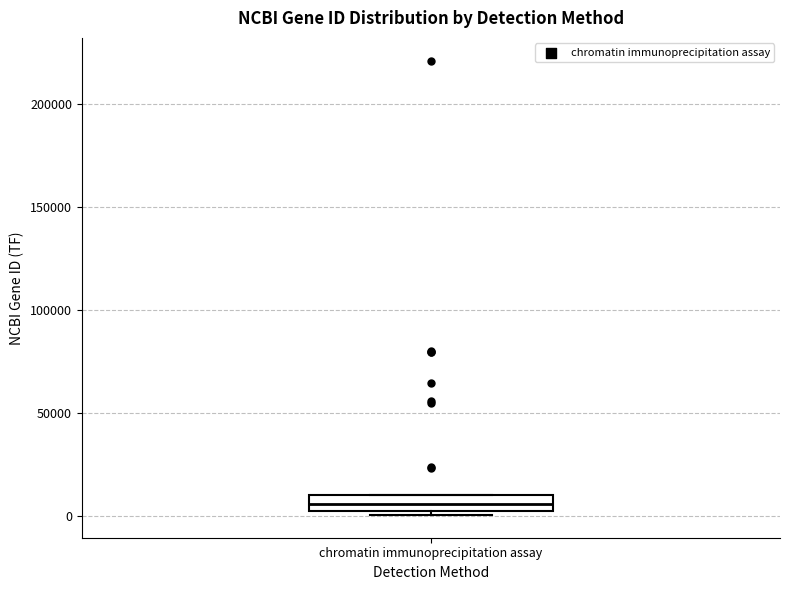

Read this box plot against the y-axis: the position of the median line, the range covered by the box, and the ends of both whiskers. The values are not printed on the chart, so give them approximately, as read against the axis.

median 5000, box 0 to 10000, whiskers 0 (just below the box's lower edge) to 10000